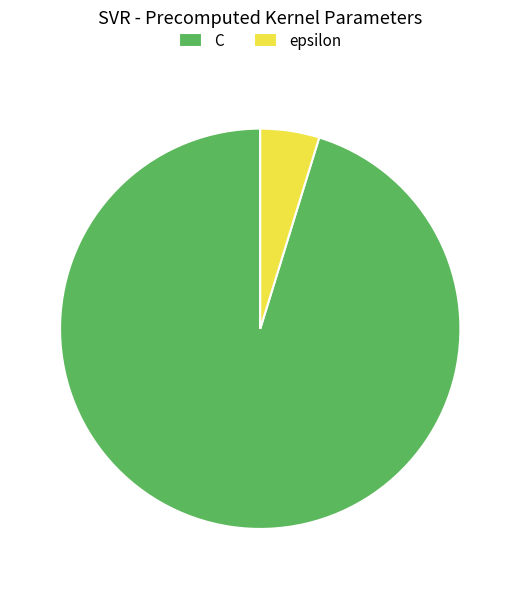

Is epsilon the majority of the pie?

No